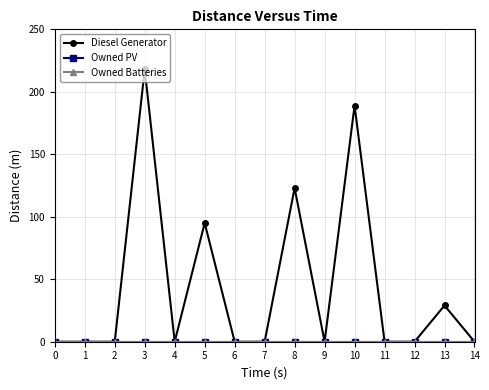

Between 0 and 11, which series saw the biggest shift?

Diesel Generator